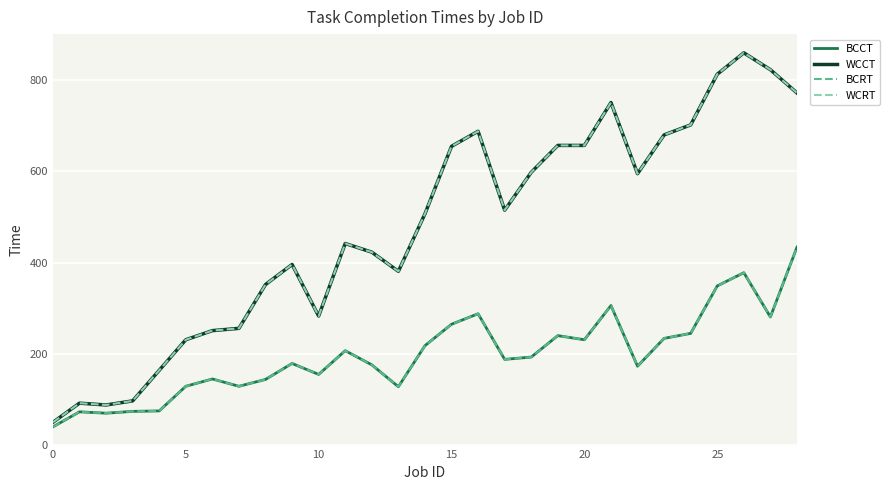

Does the chart have visible grid lines?

Yes